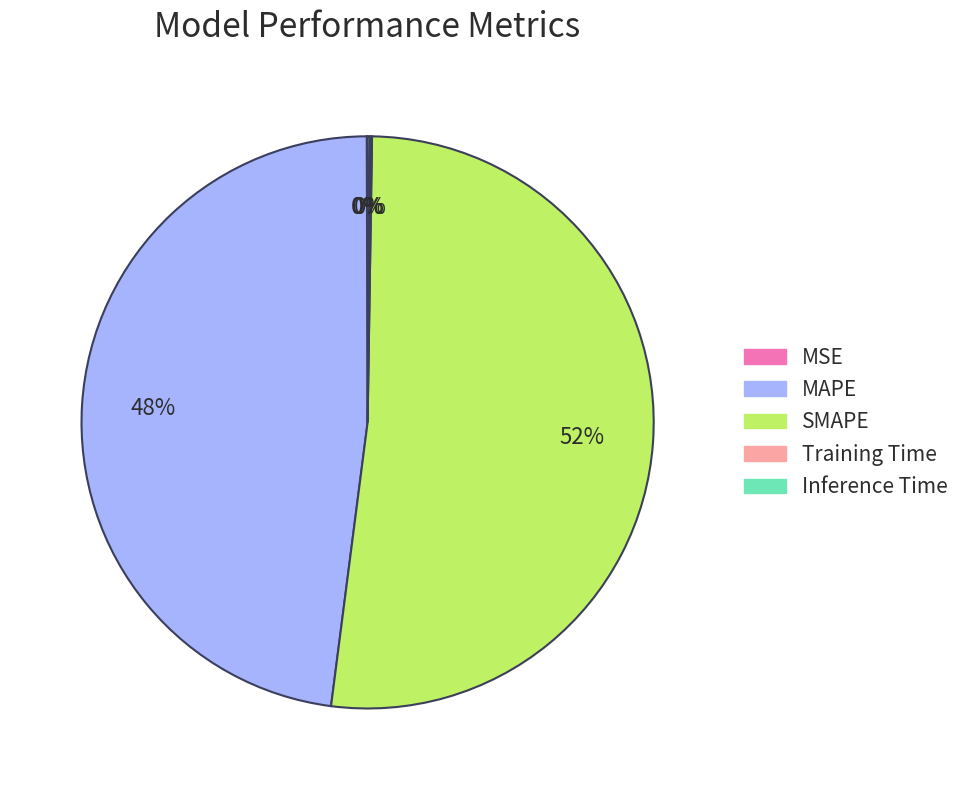

Does SMAPE account for over 50% of the chart?

Yes